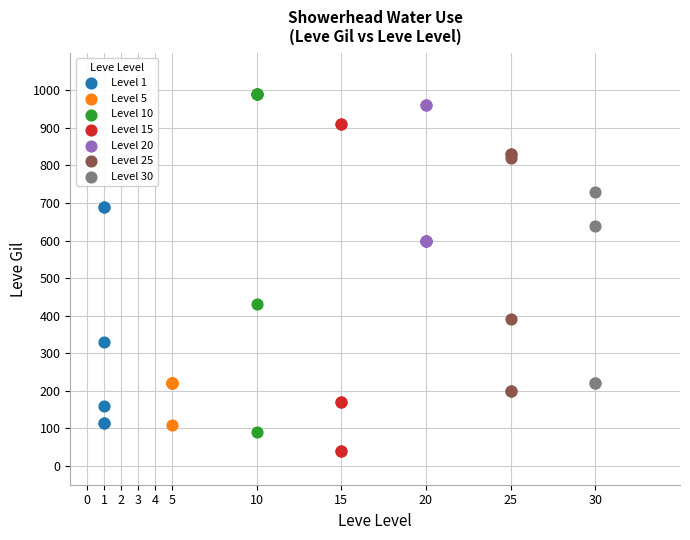

Which series contains the lowest Y value?

Level 15